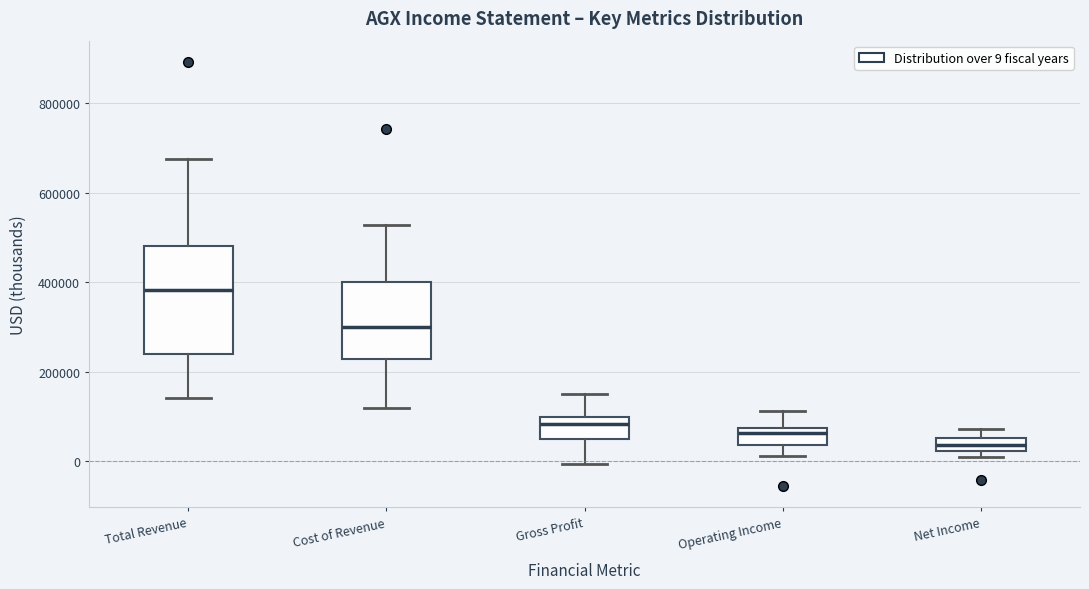

Which box is the tallest, from its lower edge to its upper edge?

Total Revenue